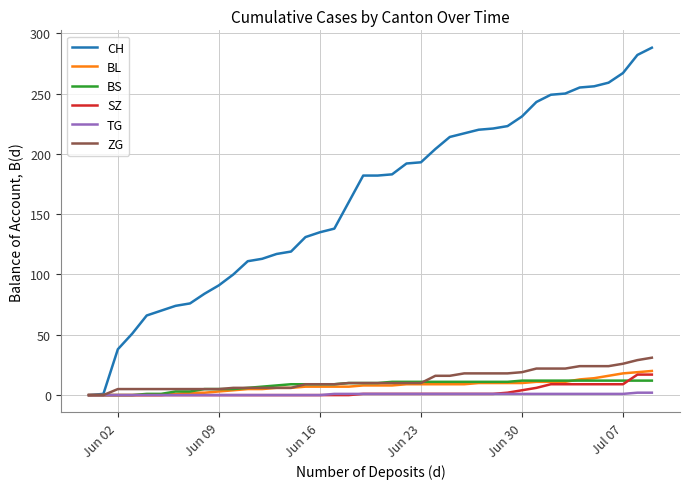

Which series has the widest spread of values?

CH